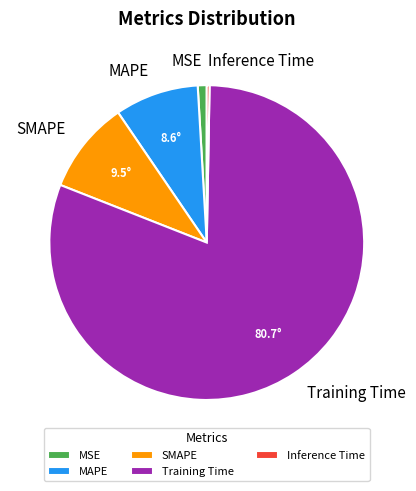

How many slices are in this pie chart?

5